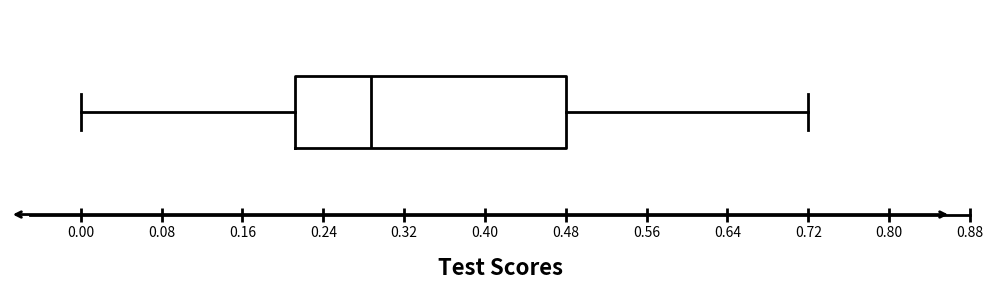

Read this box plot against the x-axis: the position of the median line, the range covered by the box, and the ends of both whiskers. The values are not printed on the chart, so give them approximately, as read against the axis.

median 0.29, box 0.21 to 0.48, whiskers 0.00 to 0.72